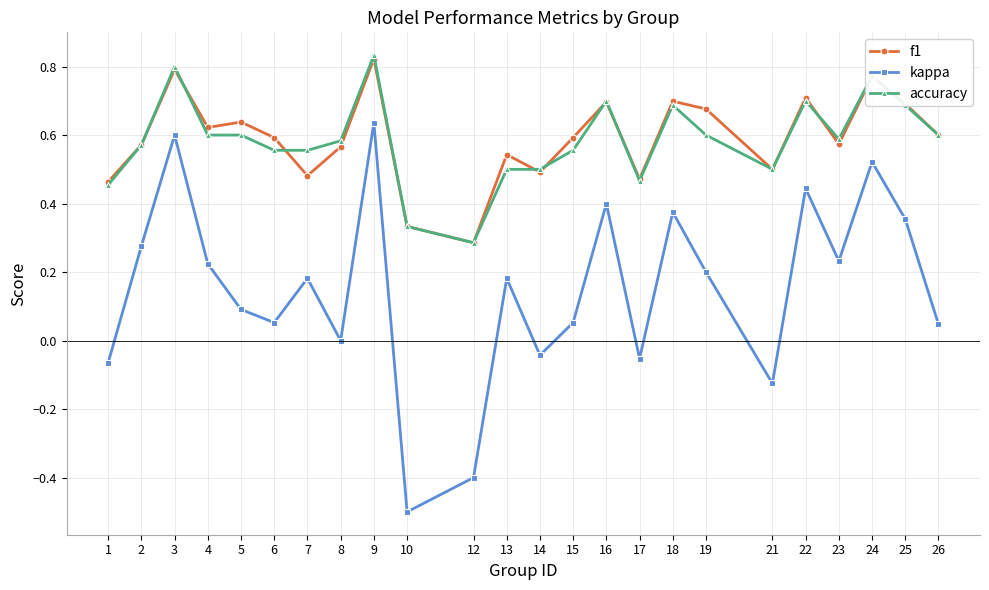

True or false: f1 and kappa cross at least once.

False